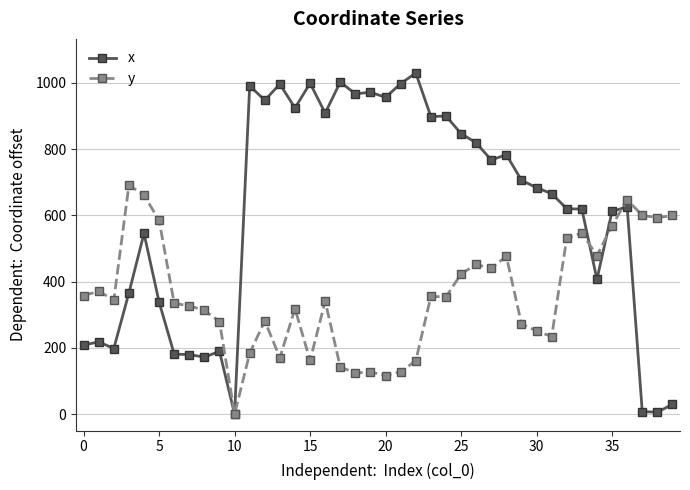

What is the difference between the maximum and minimum values in the y series?

691.3